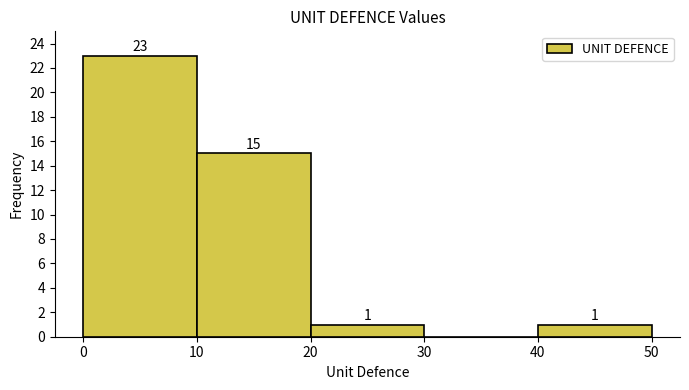

Over which range of the x-axis is the bar tallest?

0 to 10